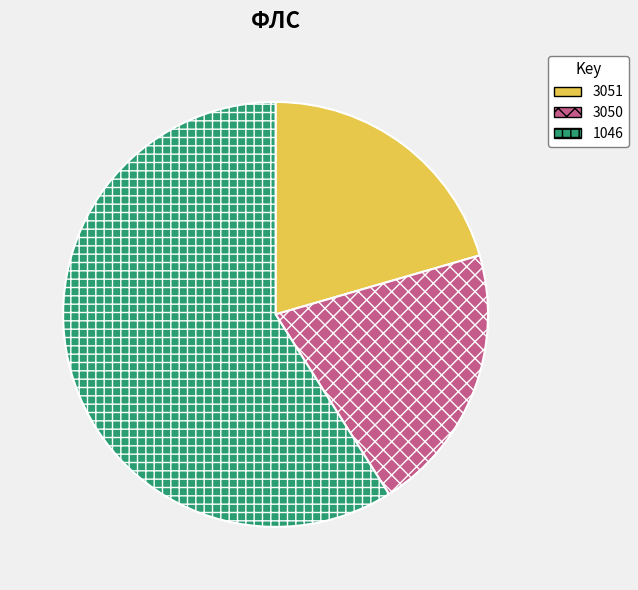

Is the sum of 1046 and 3051 greater than half?

Yes